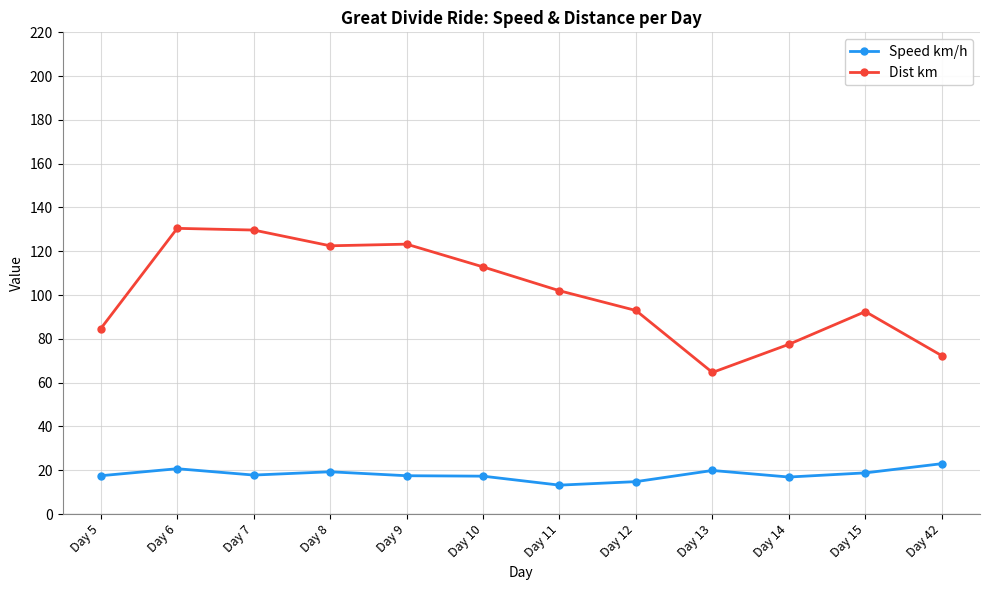

List the series in order of their overall mean, highest first.

Dist km, Speed km/h